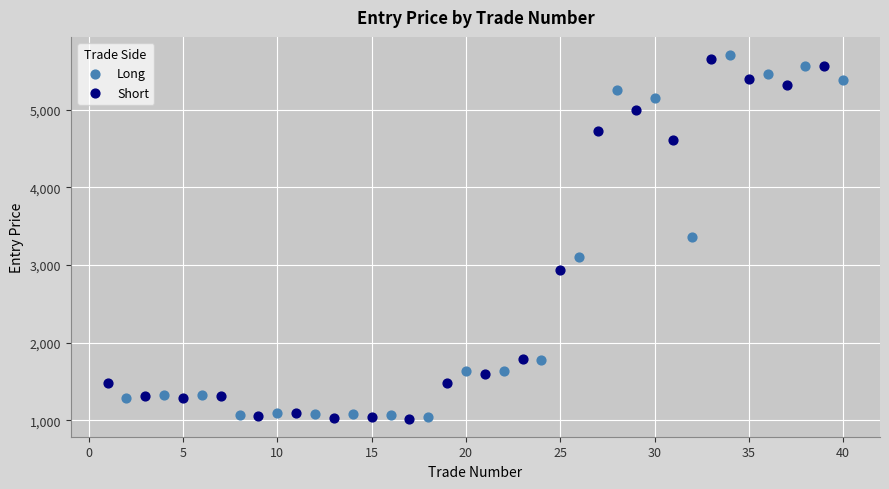

What are all the series names shown in the legend?

Long, Short